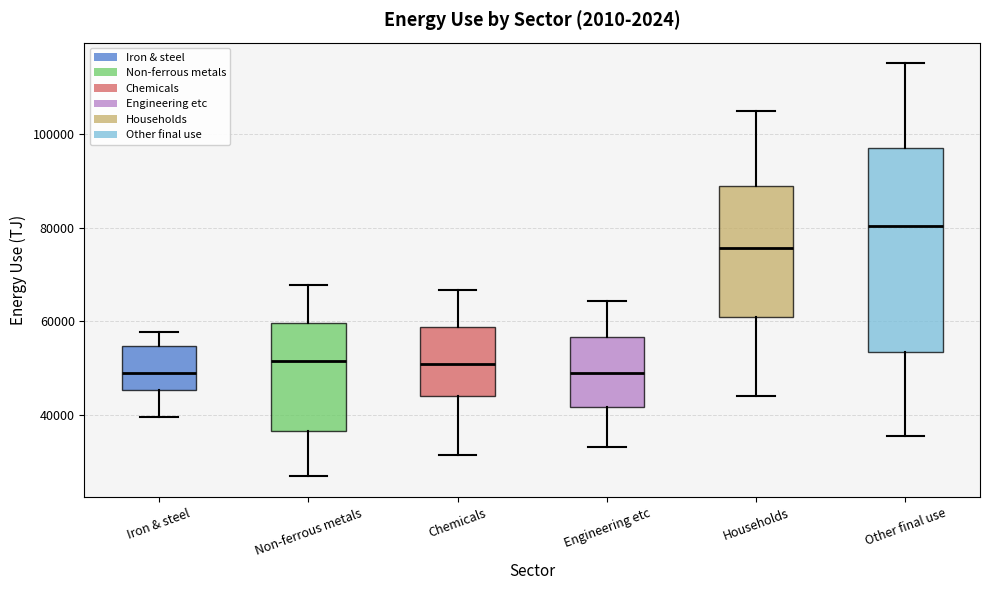

Reading left to right, read every box against the y-axis: the position of its median line, the range the box covers, and the ends of its whiskers. The values are not printed on the chart, so give them approximately, as read against the axis.

Iron & steel: median 50000, box 46000 to 54000, whiskers 40000 to 58000
Non-ferrous metals: median 52000, box 36000 to 60000, whiskers 26000 to 68000
Chemicals: median 50000, box 44000 to 58000, whiskers 32000 to 66000
Engineering etc: median 48000, box 42000 to 56000, whiskers 34000 to 64000
Households: median 76000, box 60000 to 88000, whiskers 44000 to 106000
Other final use: median 80000, box 54000 to 98000, whiskers 36000 to 116000